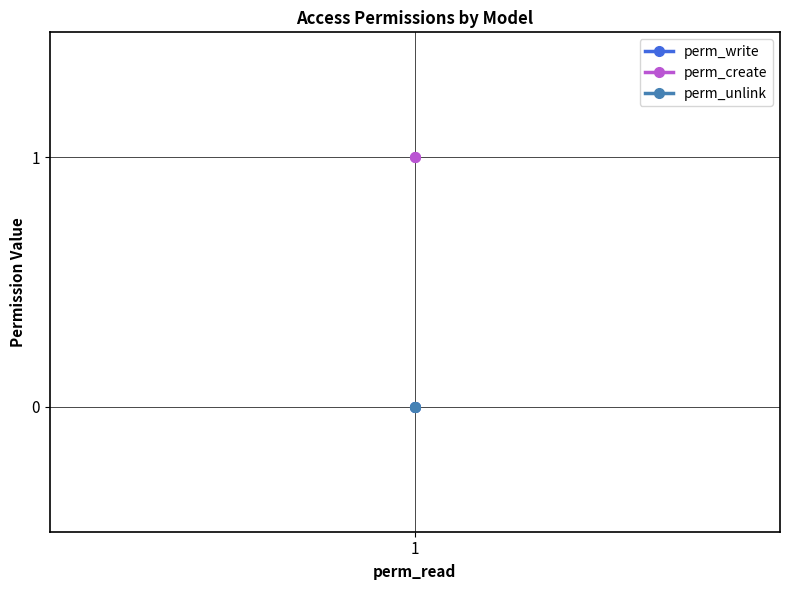

At which category does the chart reach its peak across all series?

1